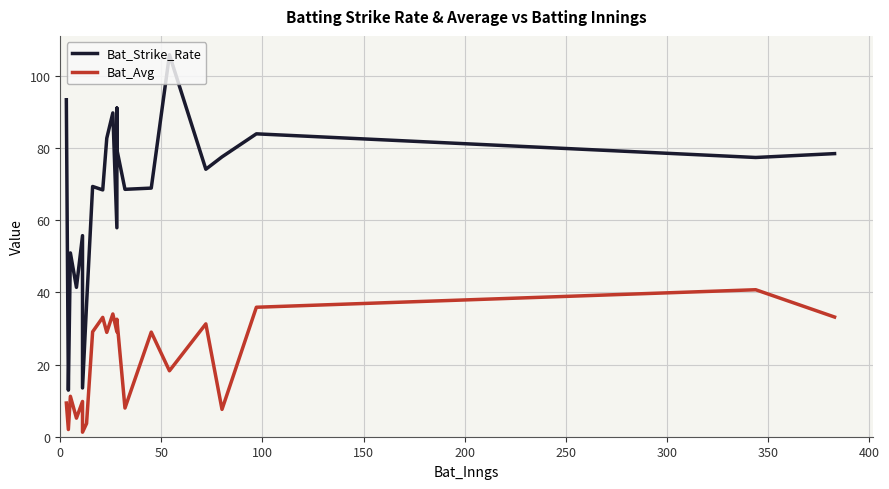

How many data points in Bat_Avg are above 28?

12